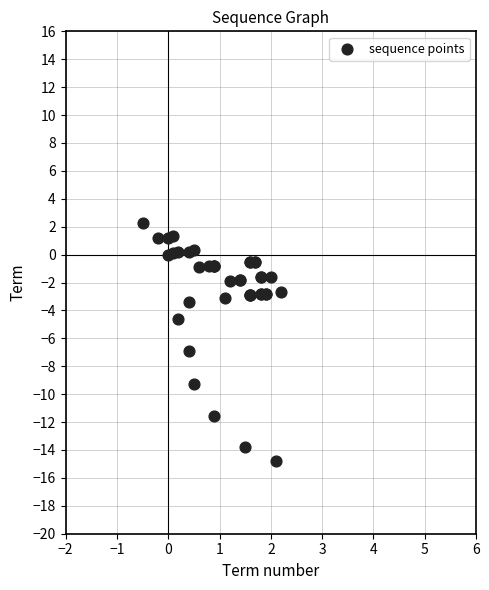

What Y value in the scatter plot is closest to -6?

-6.9